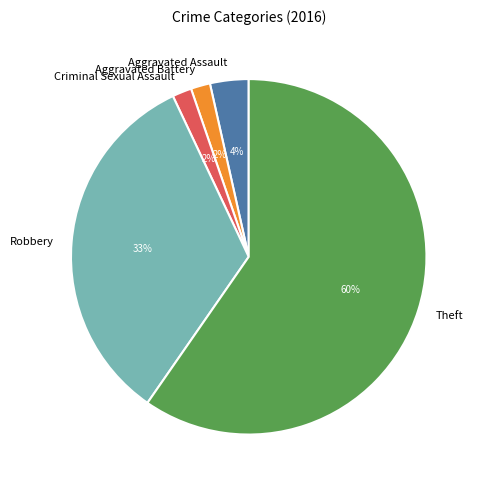

What is the largest slice in the pie chart?

Theft